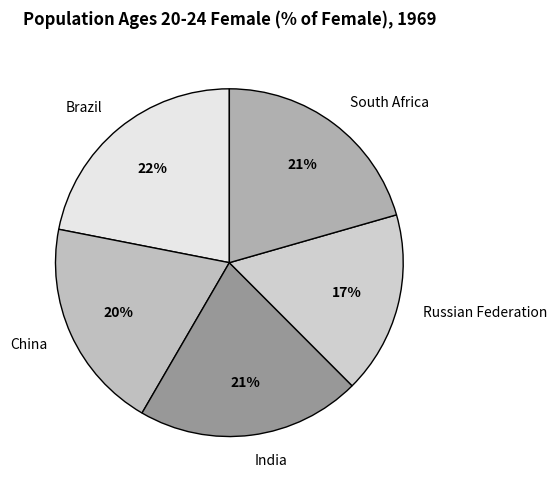

What is the largest slice in the pie chart?

Brazil